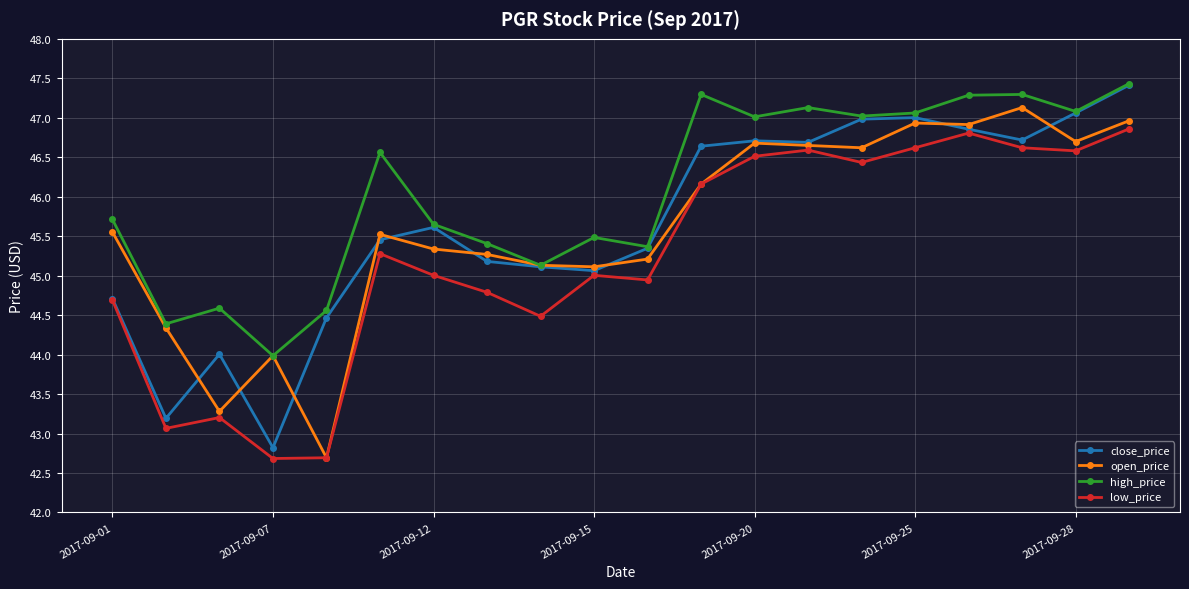

Which series has the largest total across all categories?

high_price